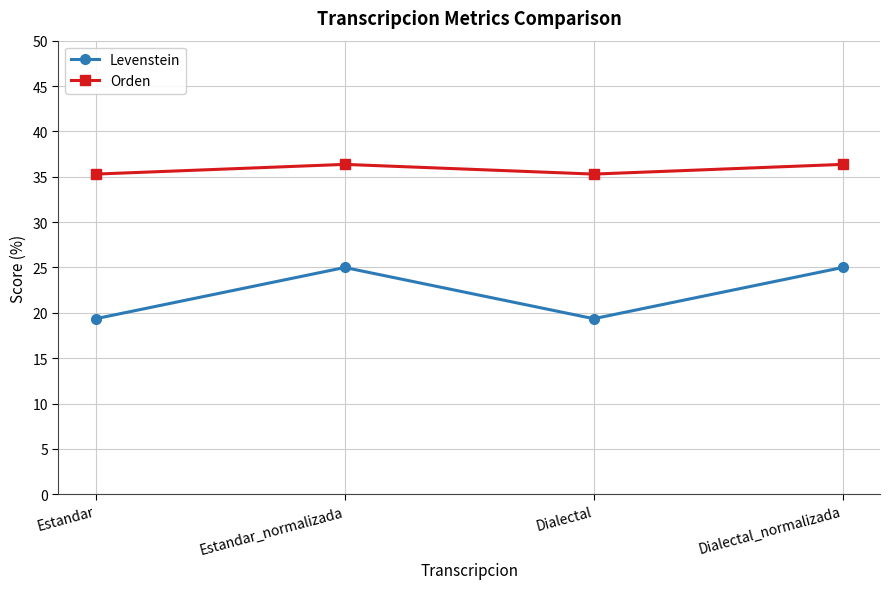

Where is the first local maximum for Orden?

Estandar_normalizada